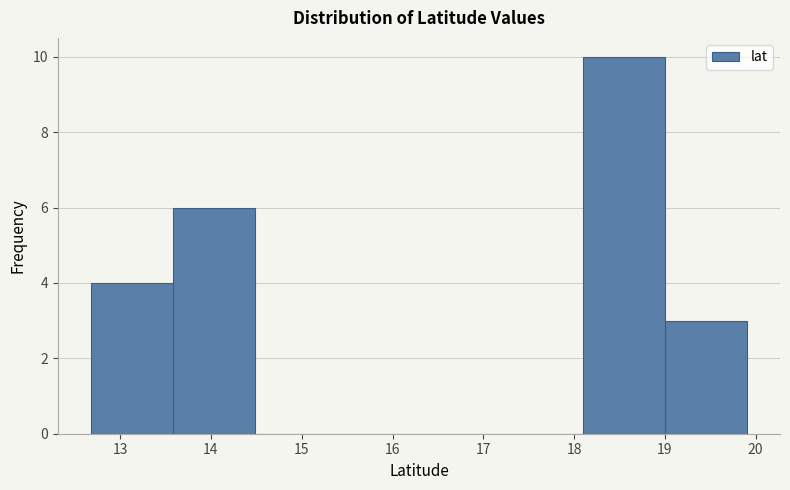

How tall is the bar that spans 13.6 to 14.5 on the x-axis? Neither the bar edges nor the heights are printed on the chart, so give them approximately, as read against the axes.

6